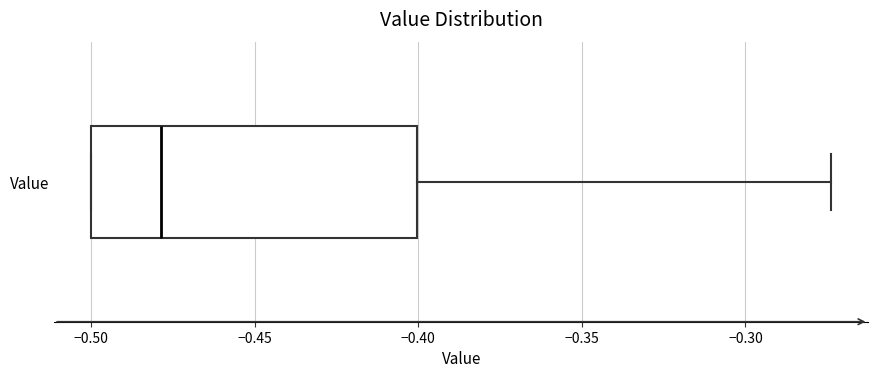

Read this box plot against the x-axis: the position of the median line, the range covered by the box, and the ends of both whiskers. The values are not printed on the chart, so give them approximately, as read against the axis.

median -0.480, box -0.500 to -0.400, whiskers -0.500 to -0.275